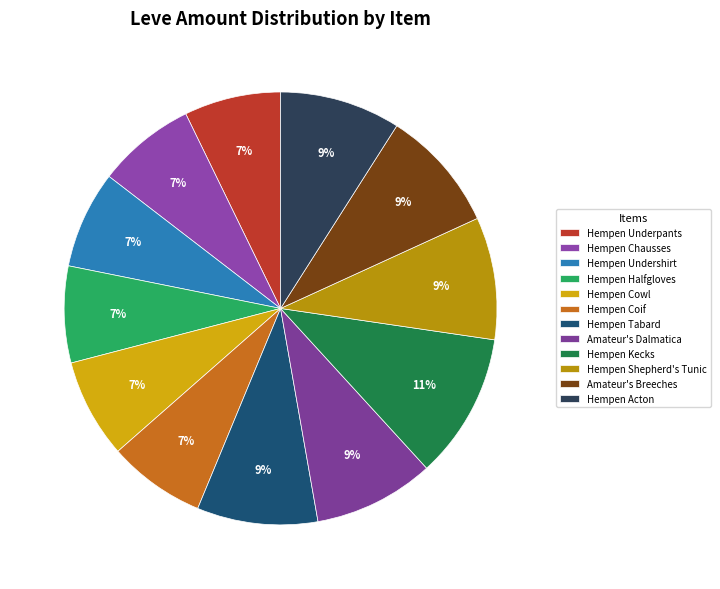

Which slice is the smallest?

Hempen Underpants